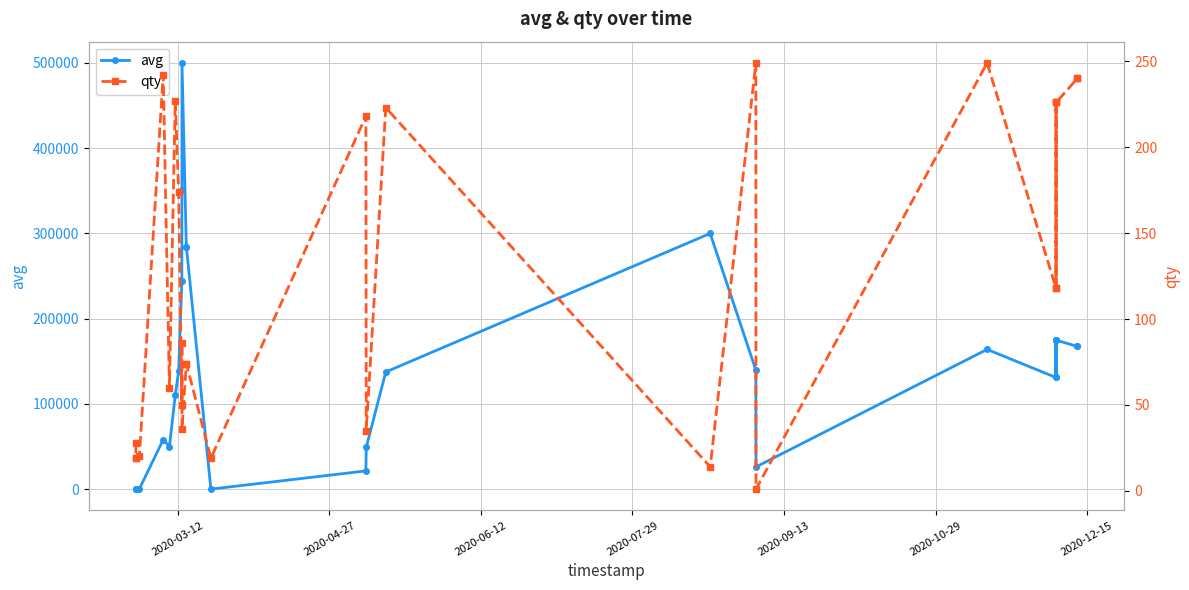

How many interior local valleys does the avg series have?

5